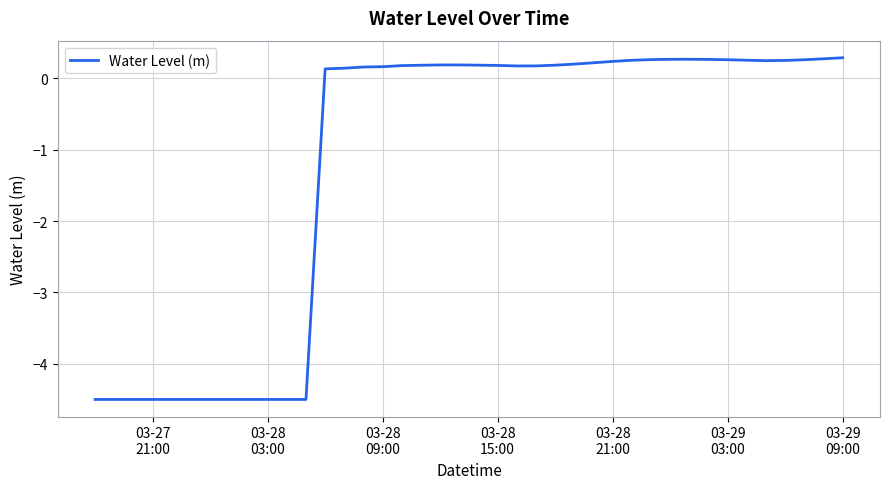

What is the difference between the maximum and minimum values?

4.8